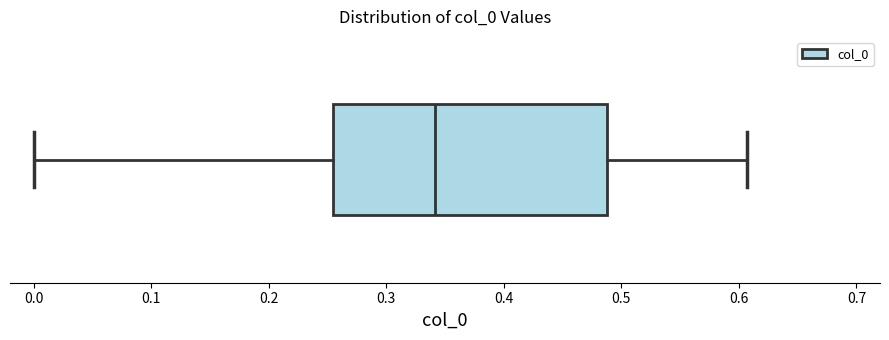

Transcribe this box plot: give where the median line is, the range the box spans, and where the two whiskers end, as read against the x-axis. The values are not printed on the chart, so give them approximately, as read against the axis.

median 0.34, box 0.26 to 0.49, whiskers 0.00 to 0.61